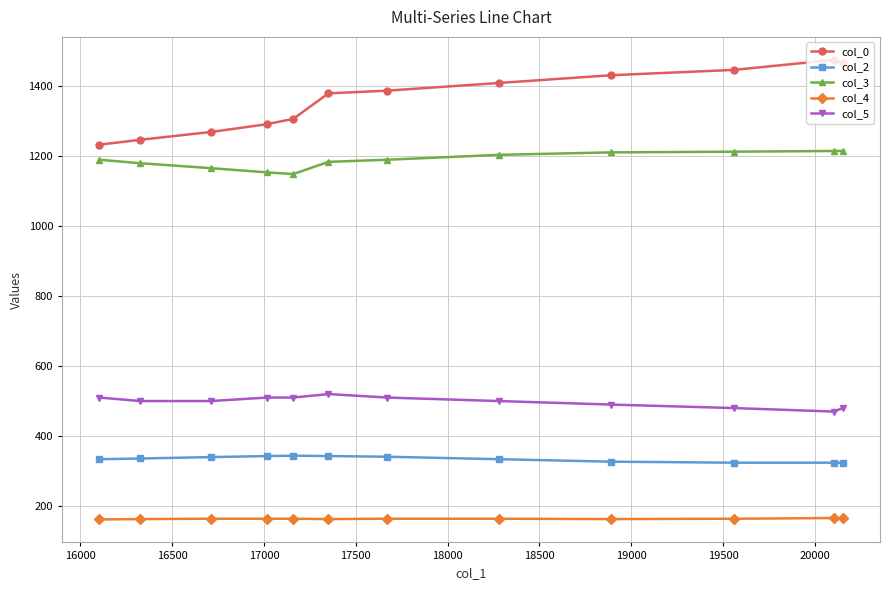

What is the difference between the maximum and minimum values in the col_5 series?

50.0